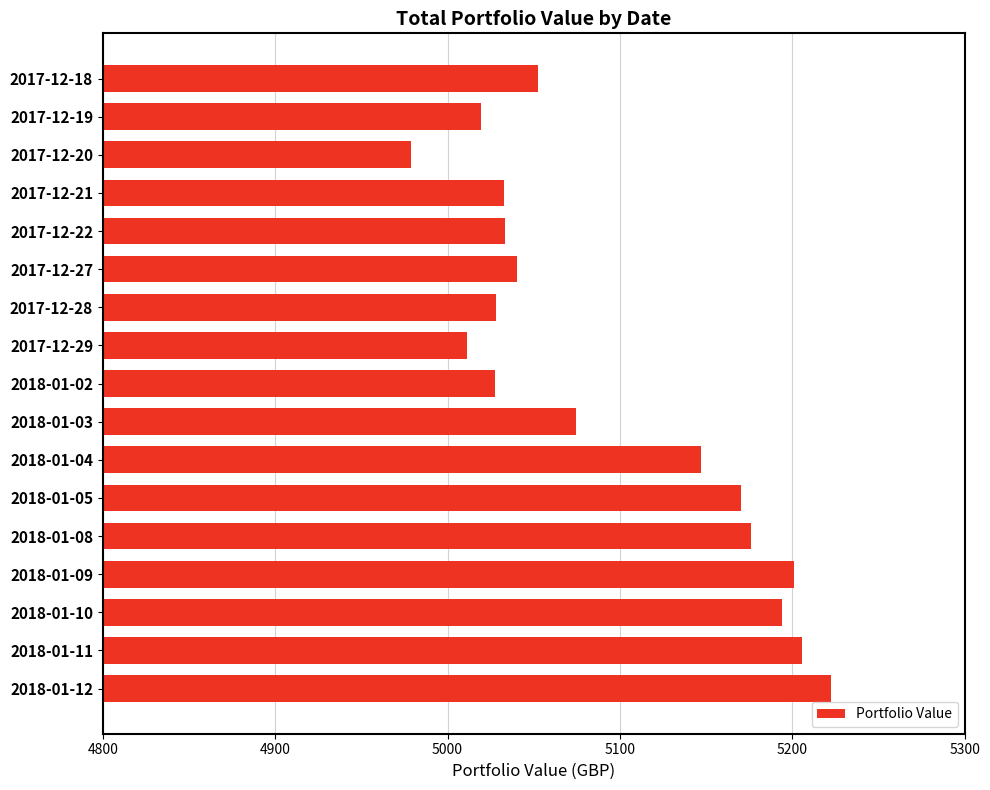

What is the label of the 7th bar from the bottom?

2018-01-04